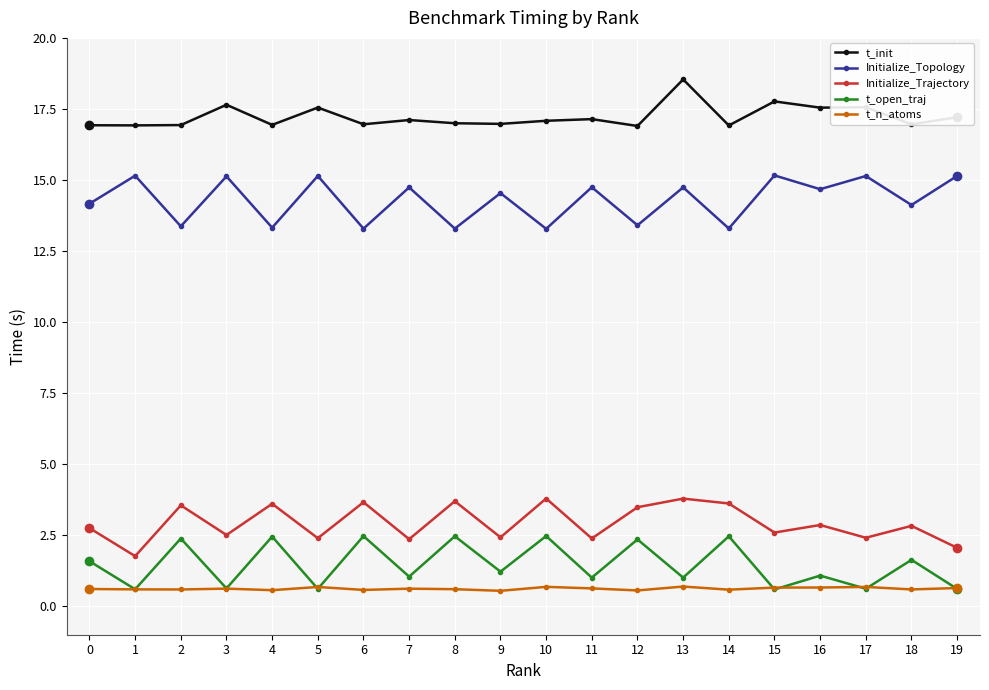

What is the maximum value for Initialize_Trajectory?

3.8